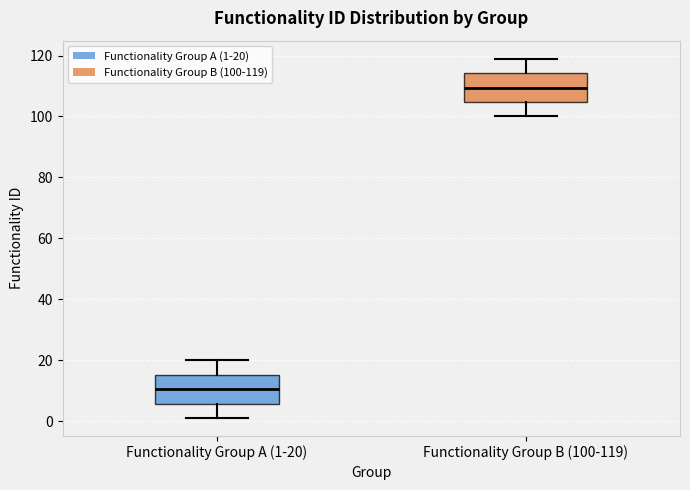

Where does the lower whisker of the box for Functionality Group A (1-20) end on the y-axis? The values are not printed on the chart, so give them approximately, as read against the axis.

2